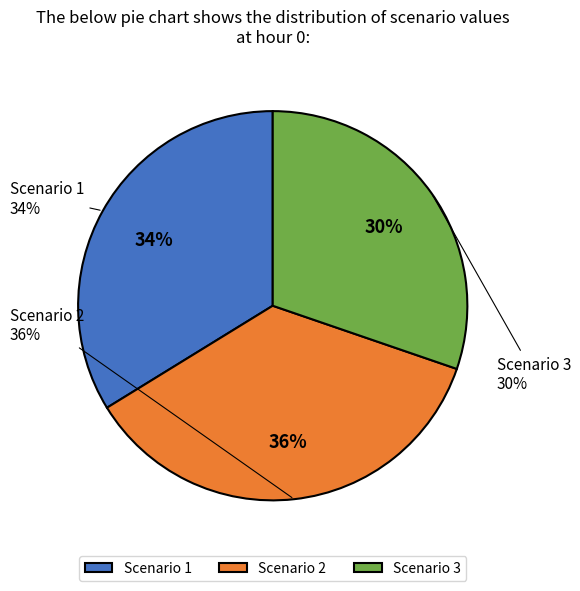

Does any single category account for the majority?

No